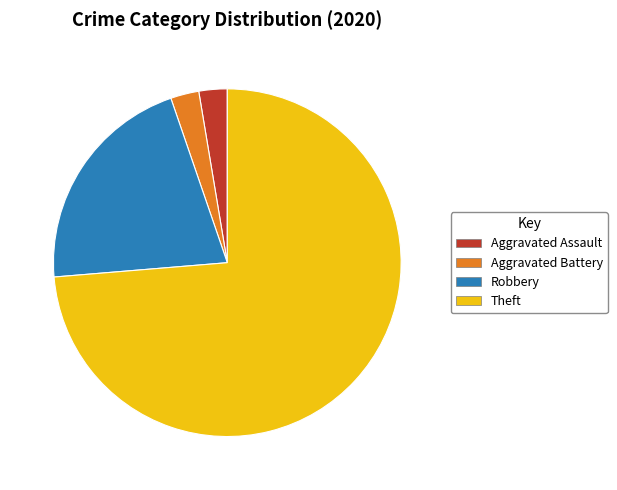

Which slice is the largest?

Theft